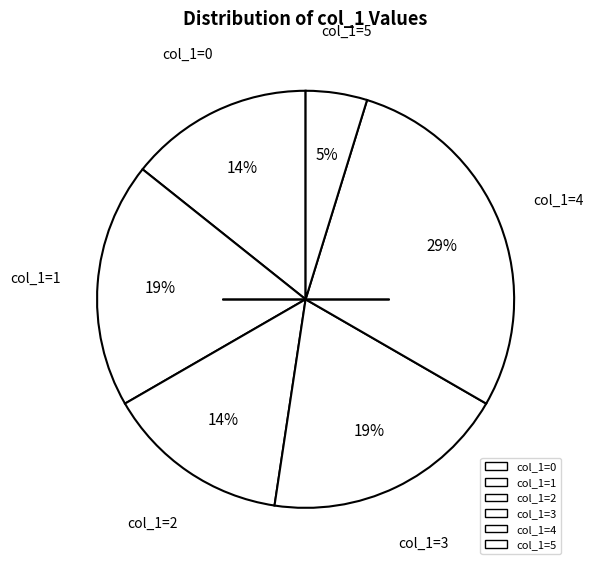

How many slices are in this pie chart?

6